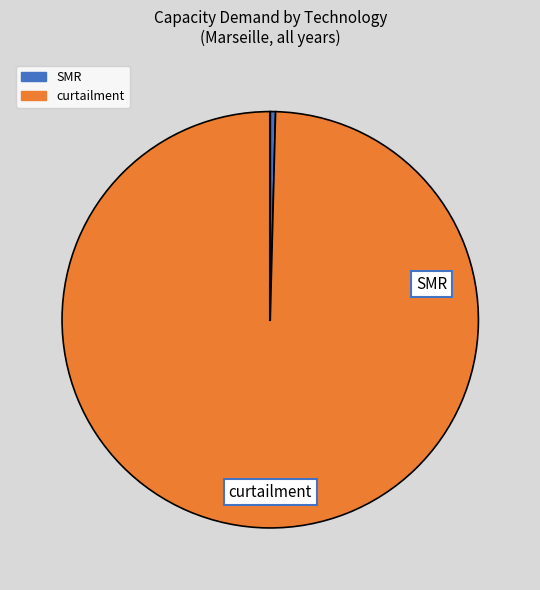

Is there a majority slice in this chart?

Yes